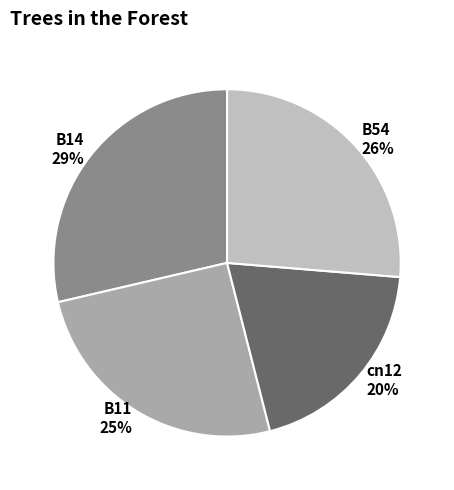

To the nearest percent, what is the combined percentage of B14 and B54?

55%